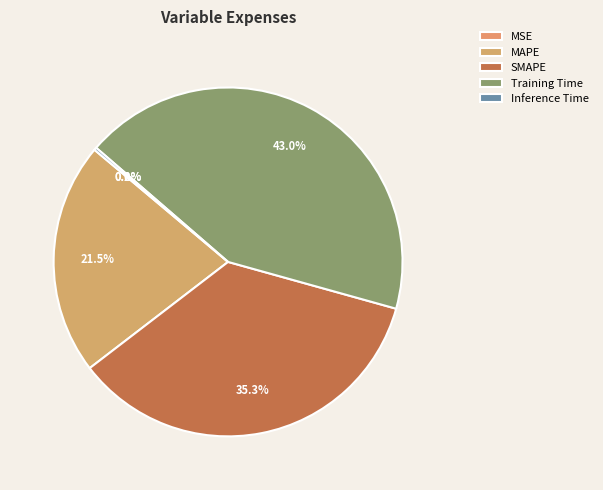

Is Training Time the majority of the pie?

No